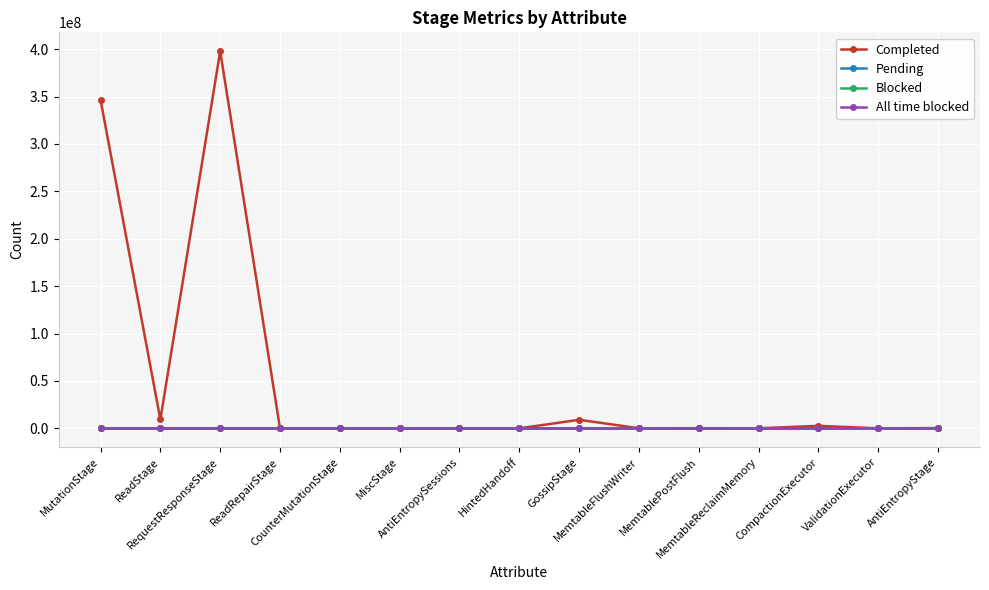

Reading right to left, extract all data points from this chart.

Completed: AntiEntropyStage=305803	ValidationExecutor=36102	CompactionExecutor=2646529	MemtableReclaimMemory=94416	MemtablePostFlush=174045	MemtableFlushWriter=94410	GossipStage=9047891	HintedHandoff=8237	AntiEntropySessions=3728	MiscStage=0	CounterMutationStage=0	ReadRepairStage=14840	RequestResponseStage=397905909	ReadStage=9373164	MutationStage=346708473
Pending: AntiEntropyStage=0	ValidationExecutor=0	CompactionExecutor=0	MemtableReclaimMemory=0	MemtablePostFlush=0	MemtableFlushWriter=0	GossipStage=0	HintedHandoff=1	AntiEntropySessions=0	MiscStage=0	CounterMutationStage=0	ReadRepairStage=0	RequestResponseStage=0	ReadStage=0	MutationStage=0
Blocked: AntiEntropyStage=0	ValidationExecutor=0	CompactionExecutor=0	MemtableReclaimMemory=0	MemtablePostFlush=0	MemtableFlushWriter=0	GossipStage=0	HintedHandoff=0	AntiEntropySessions=0	MiscStage=0	CounterMutationStage=0	ReadRepairStage=0	RequestResponseStage=0	ReadStage=0	MutationStage=0
All time blocked: AntiEntropyStage=0	ValidationExecutor=0	CompactionExecutor=0	MemtableReclaimMemory=0	MemtablePostFlush=0	MemtableFlushWriter=0	GossipStage=0	HintedHandoff=0	AntiEntropySessions=0	MiscStage=0	CounterMutationStage=0	ReadRepairStage=0	RequestResponseStage=0	ReadStage=0	MutationStage=0